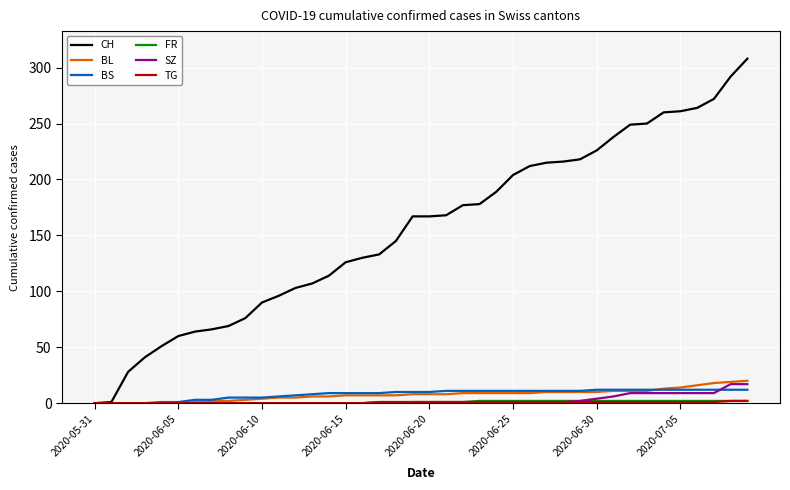

What is the greatest value displayed?

308